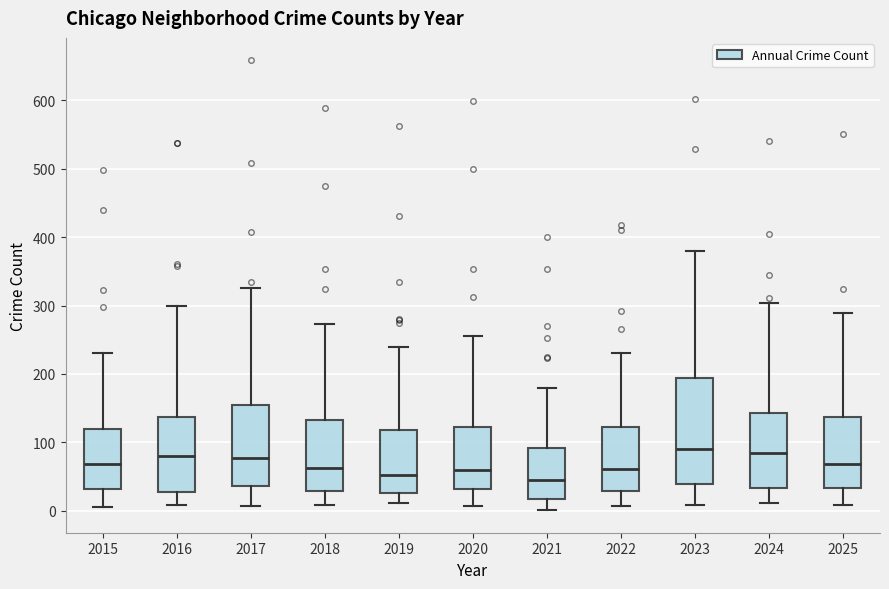

Reading left to right, transcribe this box plot: for each box, give where its median line is, the range the box spans, and where its two whiskers end, as read against the y-axis. The values are not printed on the chart, so give them approximately, as read against the axis.

2015: median 70, box 30 to 120, whiskers 10 to 230
2016: median 80, box 30 to 140, whiskers 10 to 300
2017: median 80, box 40 to 150, whiskers 10 to 330
2018: median 60, box 30 to 130, whiskers 10 to 270
2019: median 50, box 30 to 120, whiskers 10 to 240
2020: median 60, box 30 to 120, whiskers 10 to 260
2021: median 50, box 20 to 90, whiskers 0 to 180
2022: median 60, box 30 to 120, whiskers 10 to 230
2023: median 90, box 40 to 190, whiskers 10 to 380
2024: median 80, box 30 to 140, whiskers 10 to 300
2025: median 70, box 30 to 140, whiskers 10 to 290